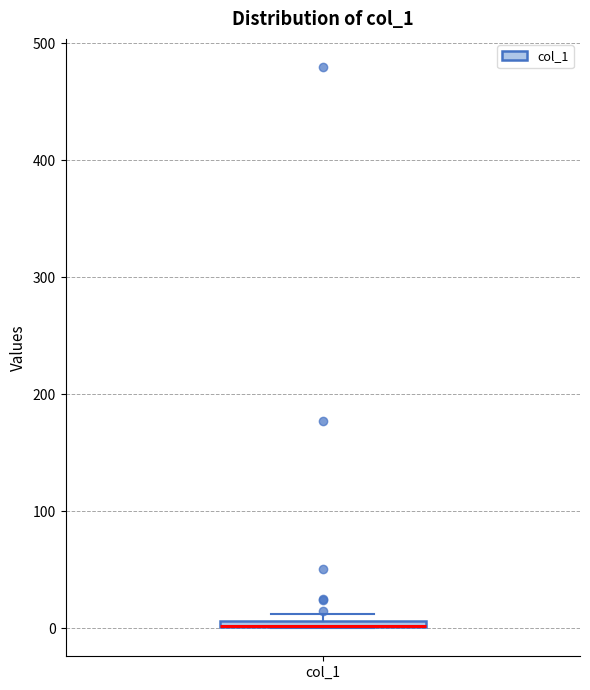

Where is the lower edge of the box for col_1 on the y-axis? The values are not printed on the chart, so give them approximately, as read against the axis.

0